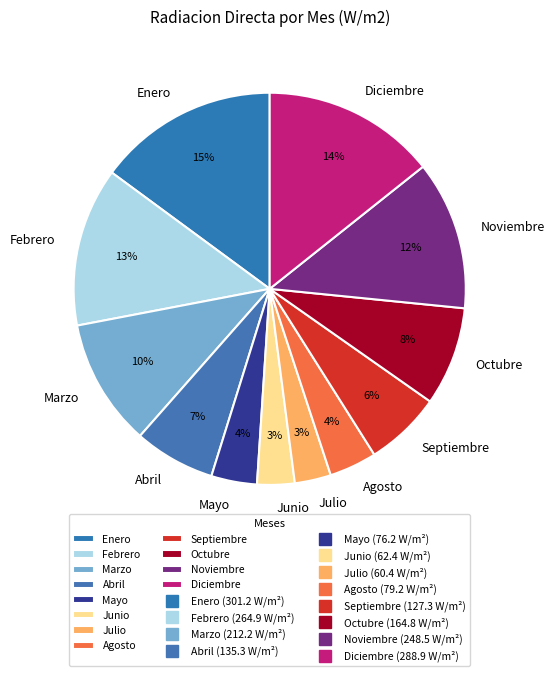

How many slices are in this pie chart?

12